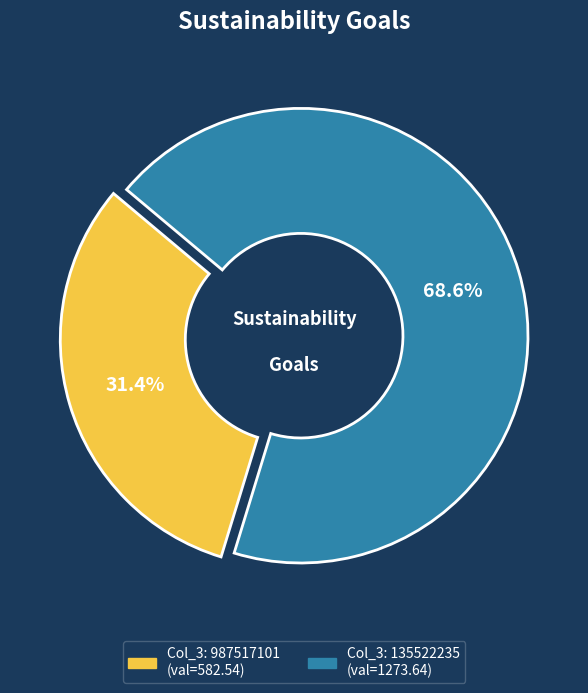

To the nearest percent, what is the combined percentage of 987517101 and 135522235?

100%